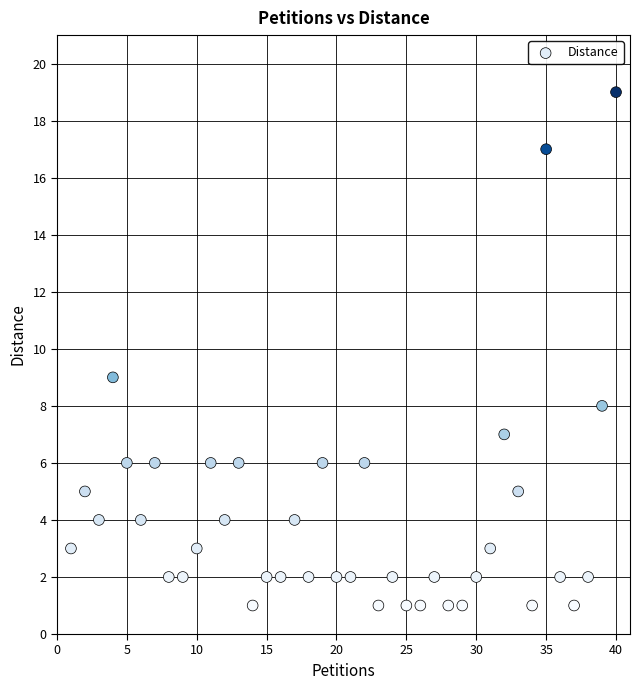

What Y value in the scatter plot is closest to 10?

9